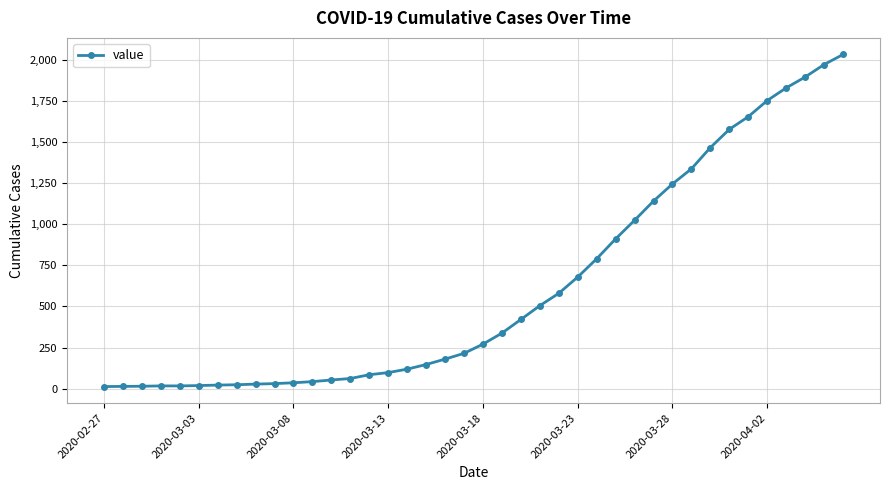

Does the chart display data point markers on the line(s)?

Yes